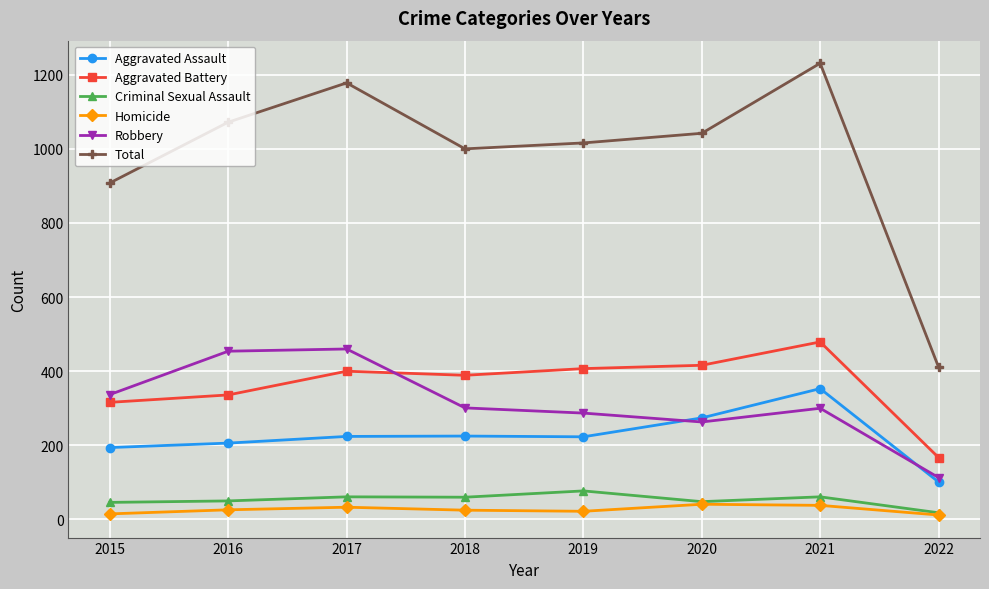

How many lines are shown in the chart?

6